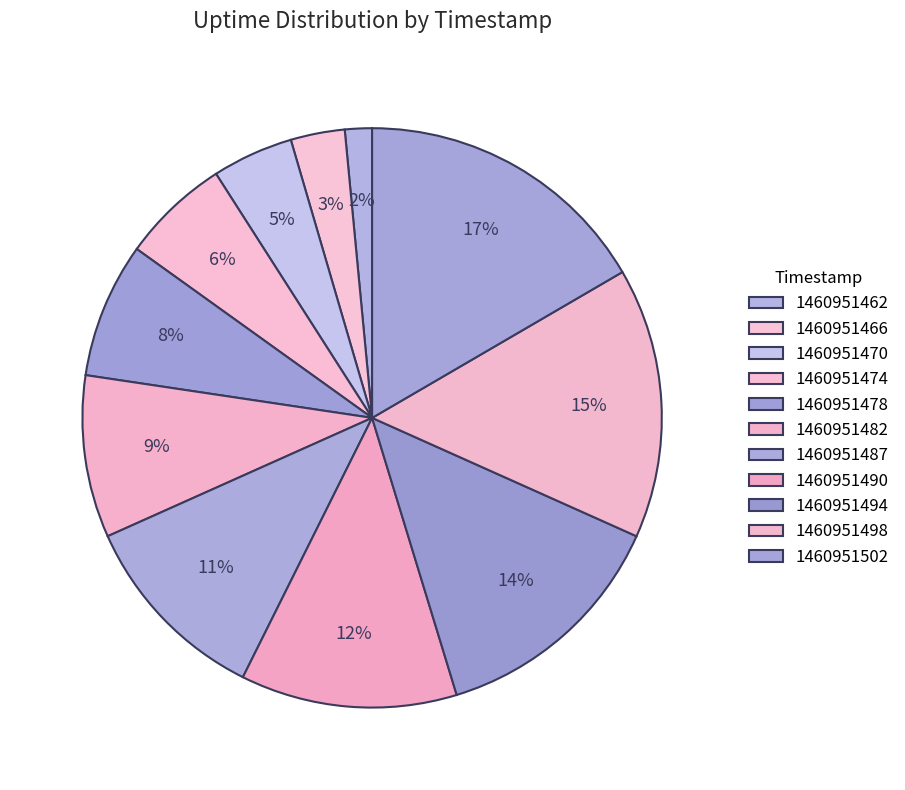

What is the largest slice in the pie chart?

1460951502